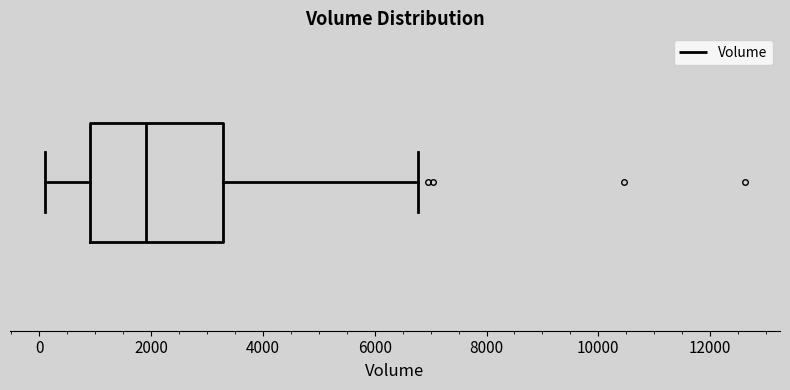

Read this box plot against the x-axis: the position of the median line, the range covered by the box, and the ends of both whiskers. The values are not printed on the chart, so give them approximately, as read against the axis.

median 2000, box 1000 to 3200, whiskers 200 to 6800